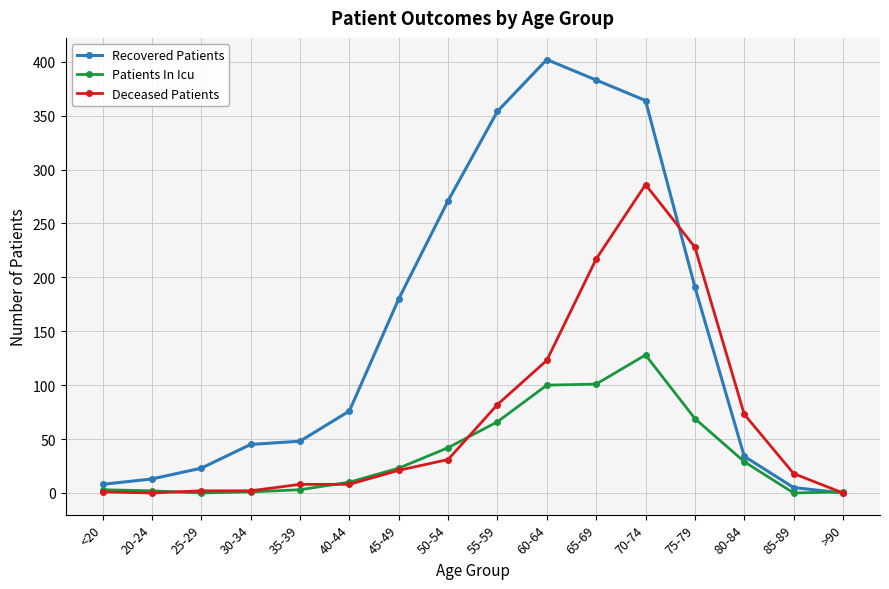

At how many categories does at least one series exceed 332?

4